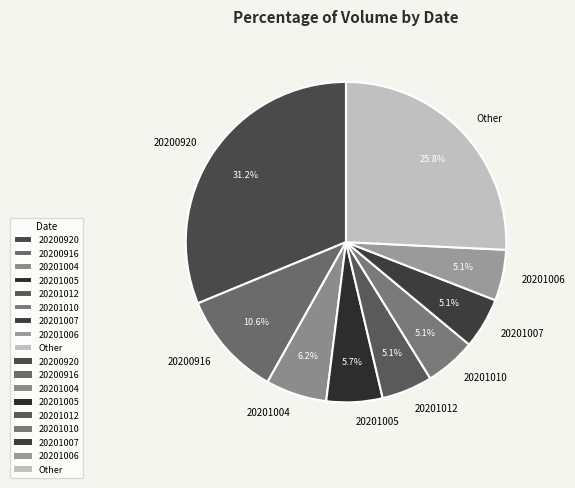

Is 20201006 the majority of the pie?

No